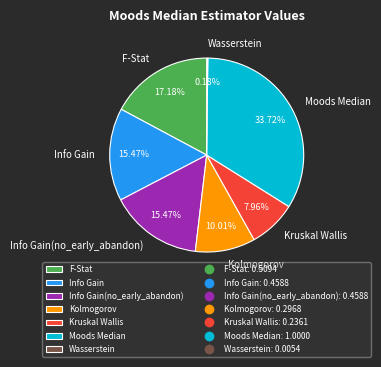

Between Info Gain and F-Stat, which is larger?

F-Stat